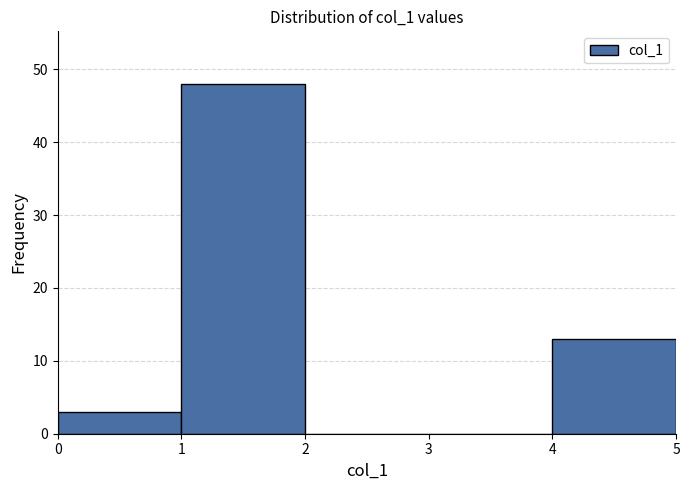

Reading left to right, transcribe this chart: for each bar, give the range it covers on the x-axis and its height. The values are not printed on the chart, so give them approximately, as read against the axis.

0 to 1: 3
1 to 2: 48
2 to 3: 0
3 to 4: 0
4 to 5: 13